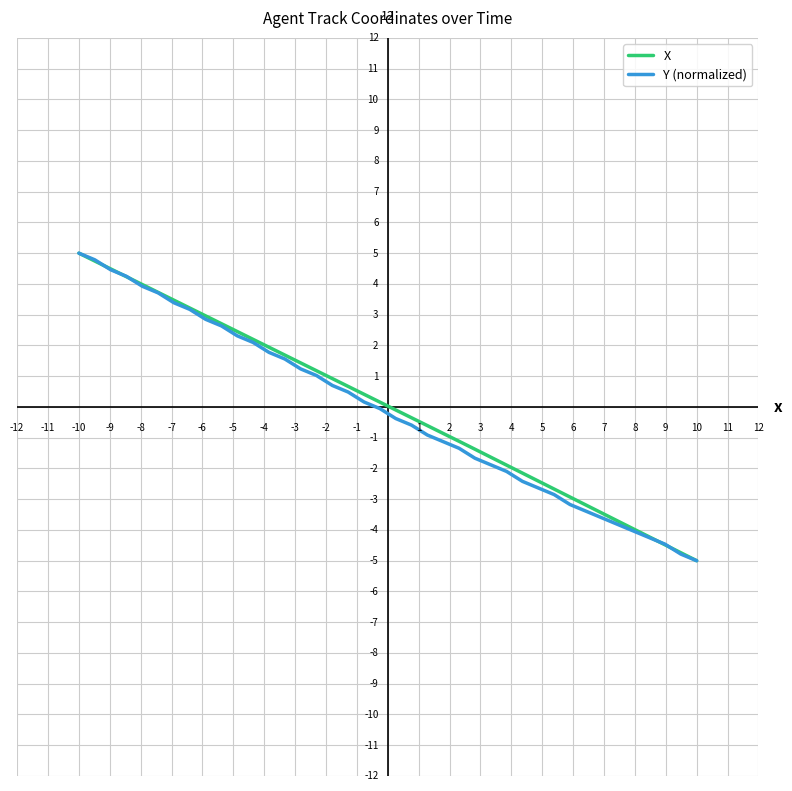

What are all the series names shown in the legend?

X, Y (normalized)